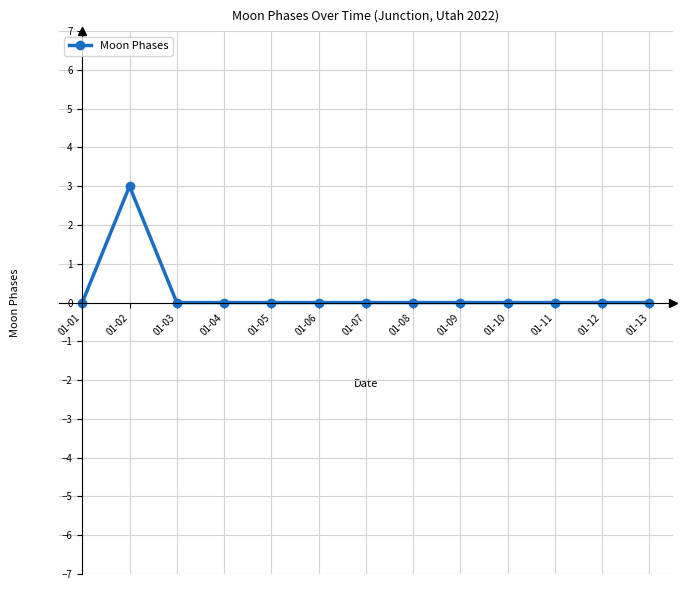

Reading left to right, transcribe all the data shown in this chart.

01-01=0	01-02=3	01-03=0	01-04=0	01-05=0	01-06=0	01-07=0	01-08=0	01-09=0	01-10=0	01-11=0	01-12=0	01-13=0